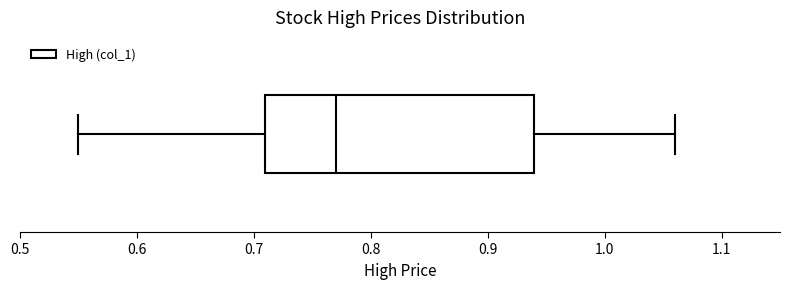

Transcribe this box plot: give where the median line is, the range the box spans, and where the two whiskers end, as read against the x-axis. The values are not printed on the chart, so give them approximately, as read against the axis.

median 0.77, box 0.71 to 0.94, whiskers 0.55 to 1.06